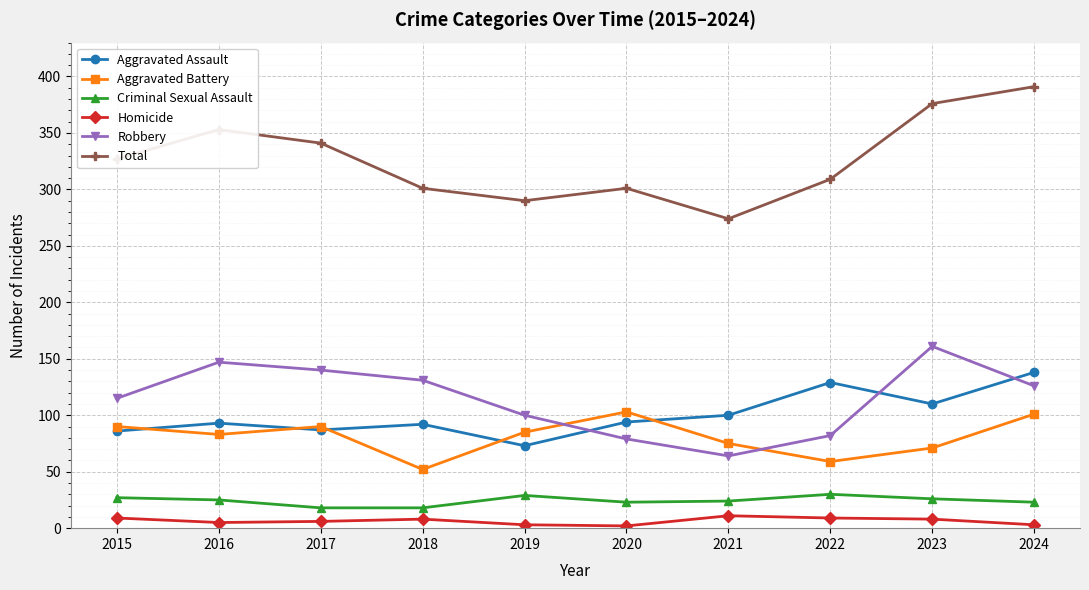

Which series has the largest range (max minus min)?

Total